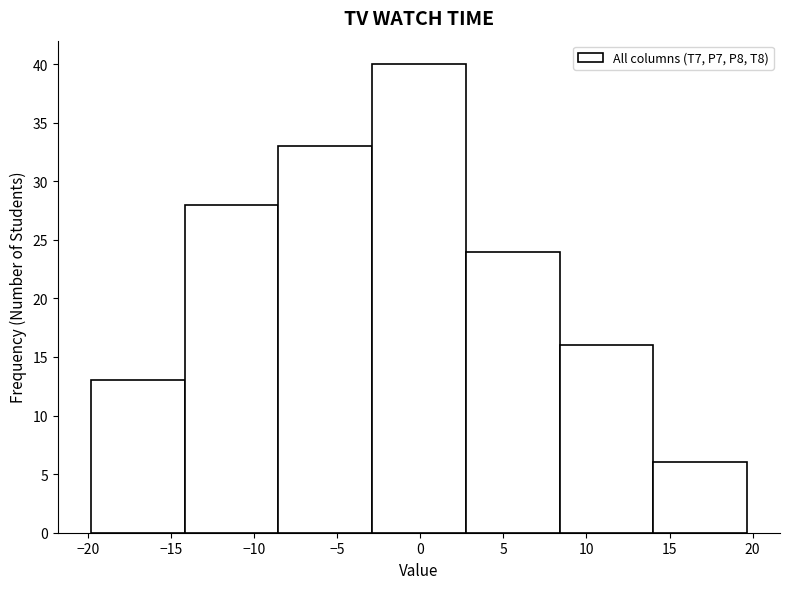

Reading left to right, transcribe this chart: for each bar, give the range it covers on the x-axis and its height. Neither the bar edges nor the heights are printed on the chart, so give them approximately, as read against the axes.

-20.0 to -14.0: 13
-14.0 to -8.5: 28
-8.5 to -3.0: 33
-3.0 to 2.5: 40
2.5 to 8.5: 24
8.5 to 14.0: 16
14.0 to 19.5: 6